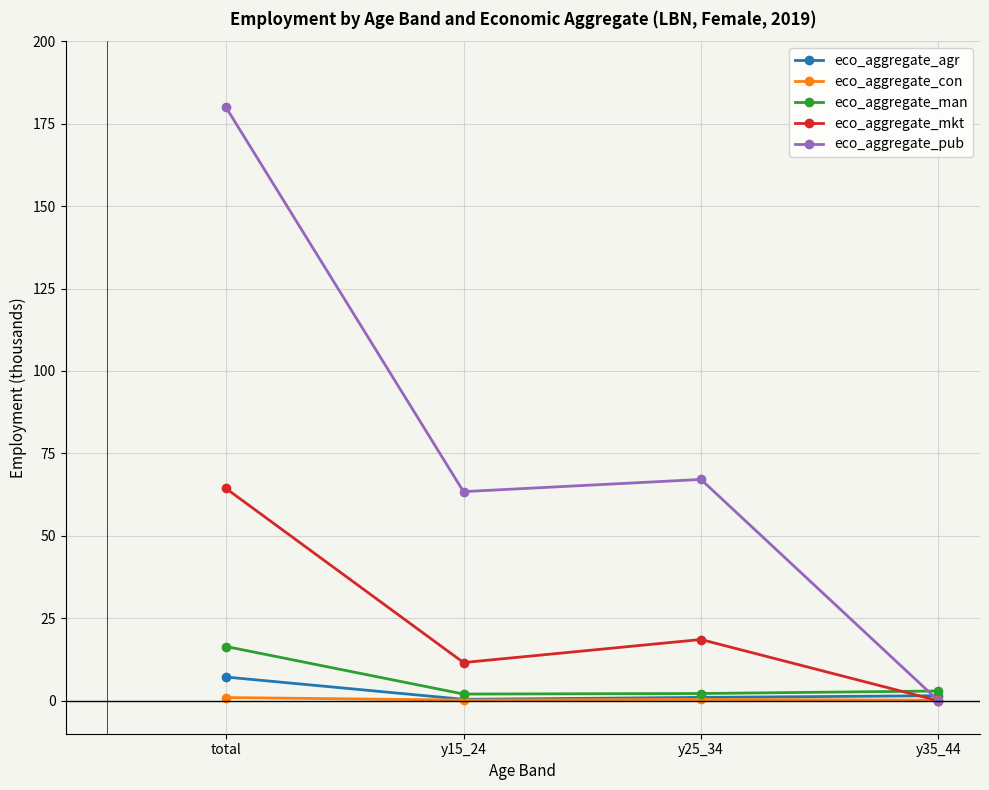

At which label does eco_aggregate_mkt reach its minimum?

y35_44